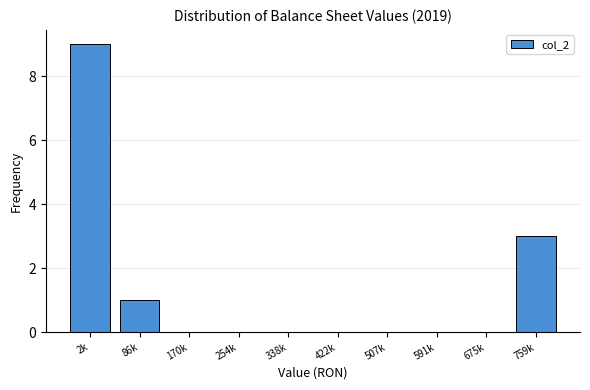

True or false: the data shows 0 at 675k.

True